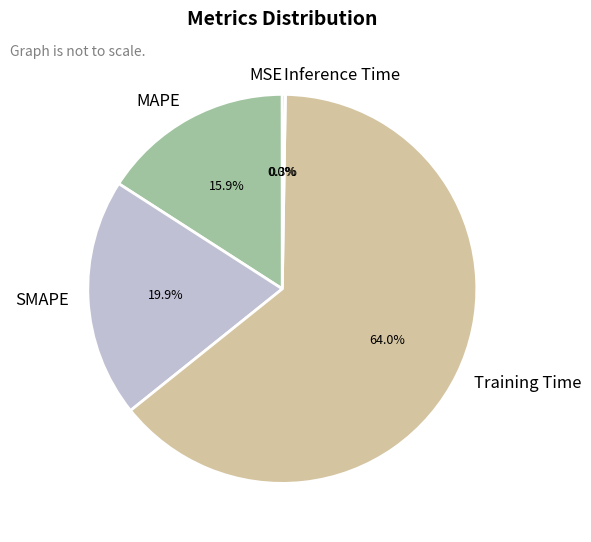

Which slice is the largest?

Training Time